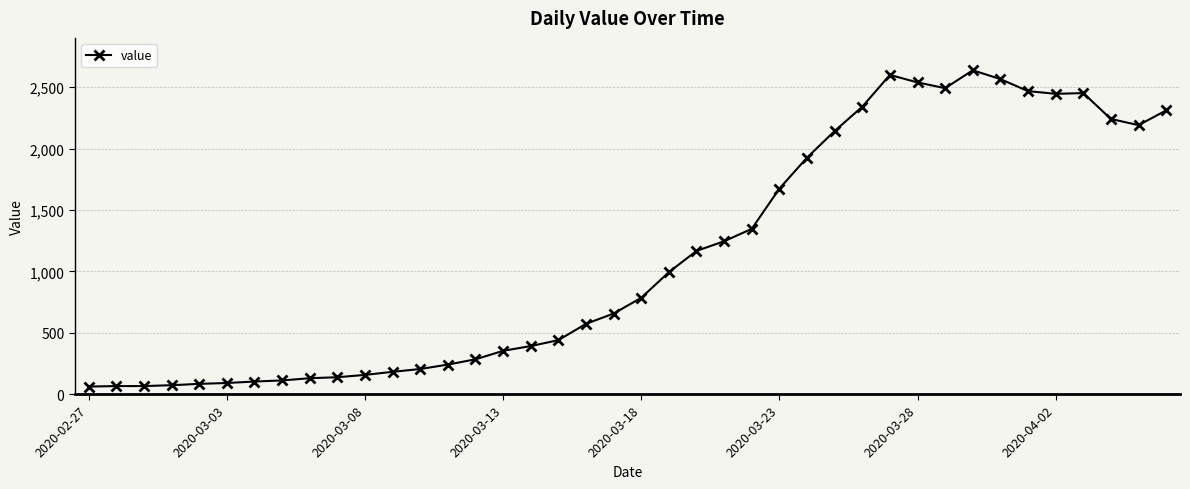

Count the number of categories in the chart.

40